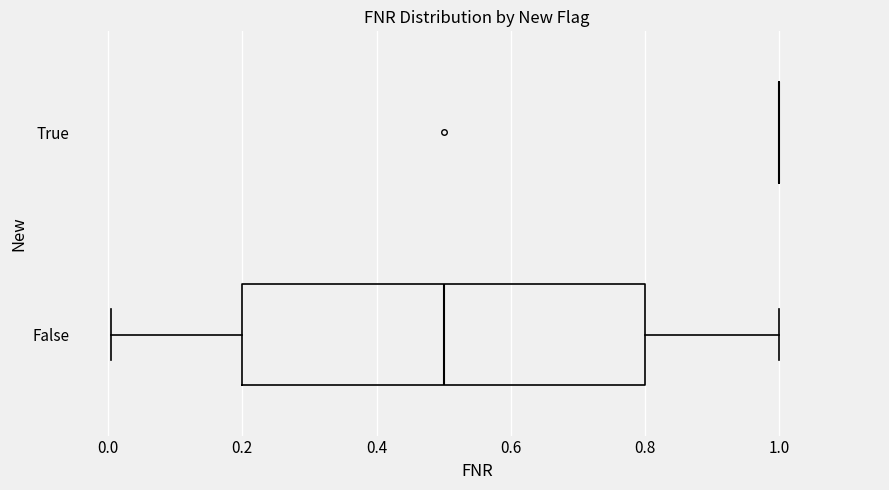

Reading bottom to top, transcribe this box plot: for each box, give where its median line is, the range the box spans, and where its two whiskers end, as read against the x-axis. The values are not printed on the chart, so give them approximately, as read against the axis.

False: median 0.5, box 0.2 to 0.8, whiskers 0.0 to 1.0
True: box collapsed to a line at 1.0, whiskers 1.0 to 1.0